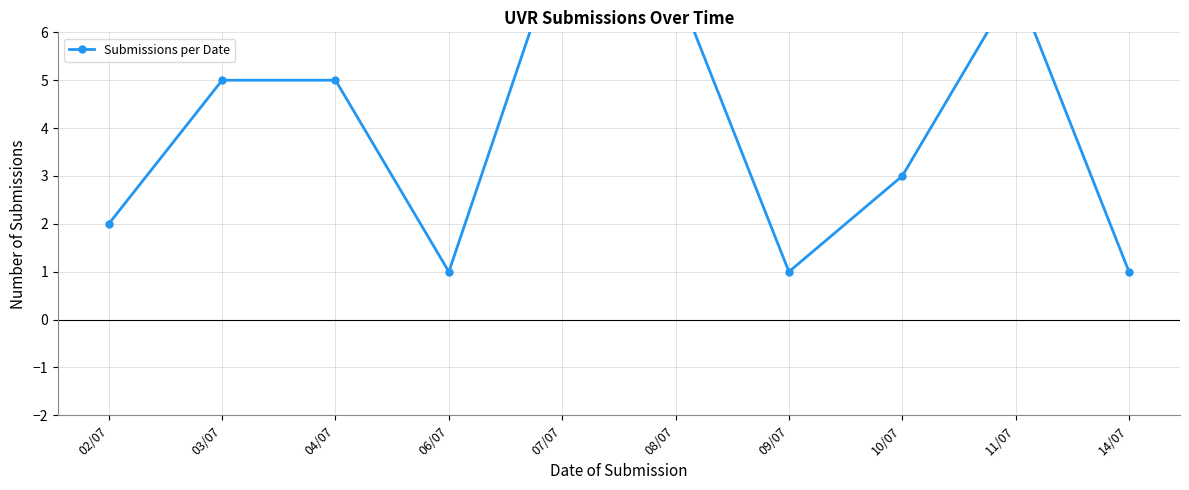

Where is the first local minimum?

06/07